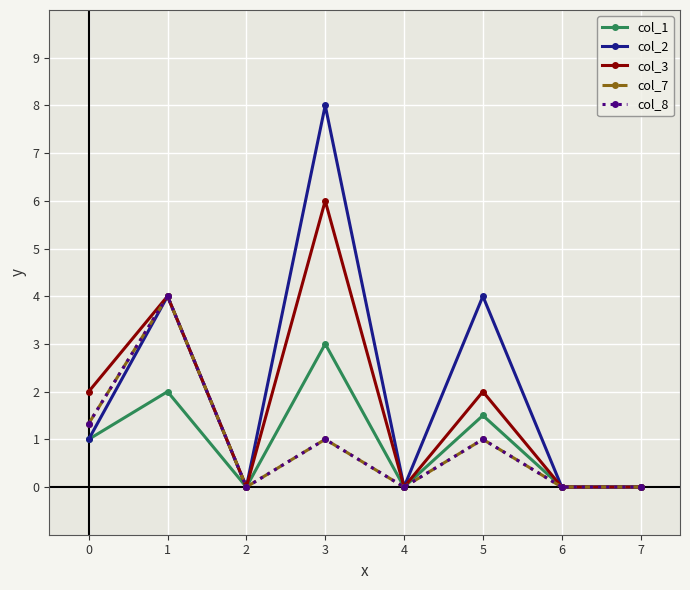

Does the chart have visible grid lines?

Yes